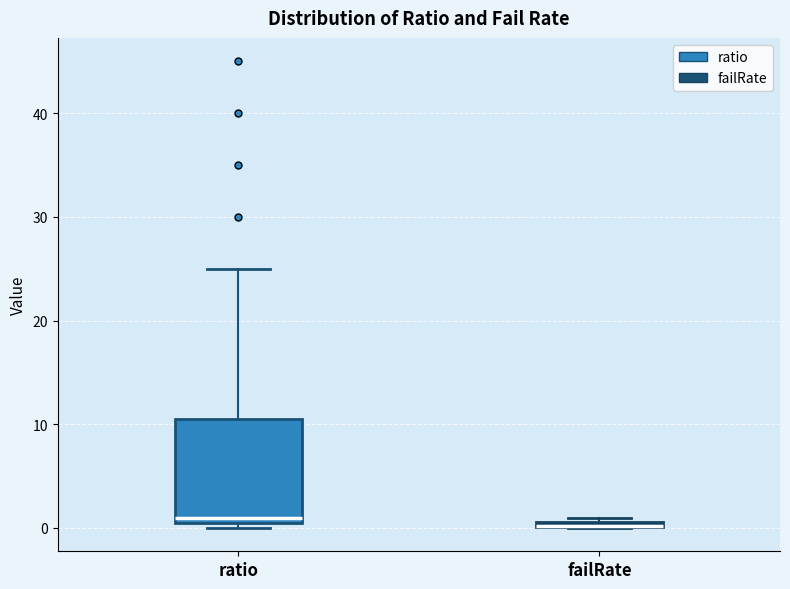

Where is the upper edge of the box for failRate on the y-axis? The values are not printed on the chart, so give them approximately, as read against the axis.

1